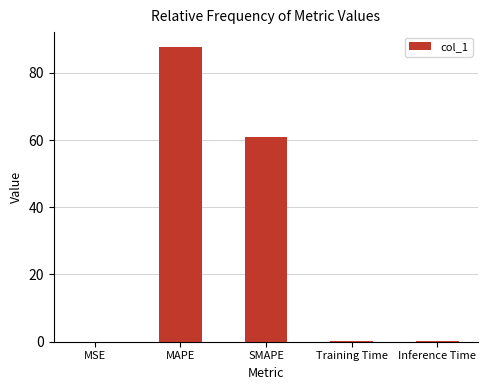

What is the sum of the values at Inference Time and MAPE?

87.8